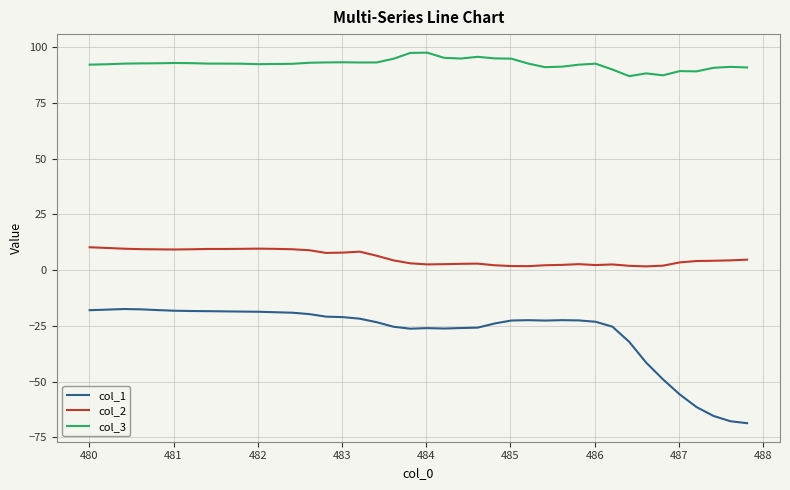

What is the difference between the maximum and minimum values in the col_3 series?

10.6